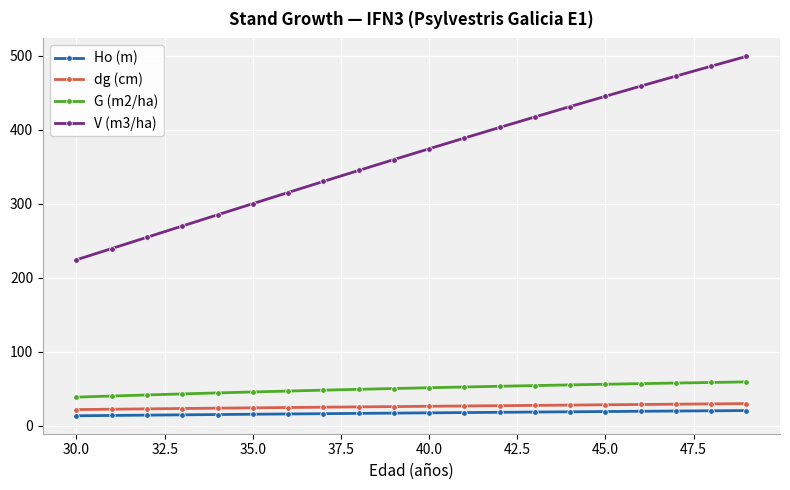

True or false: G (m2/ha) and Ho (m) cross at least once.

False